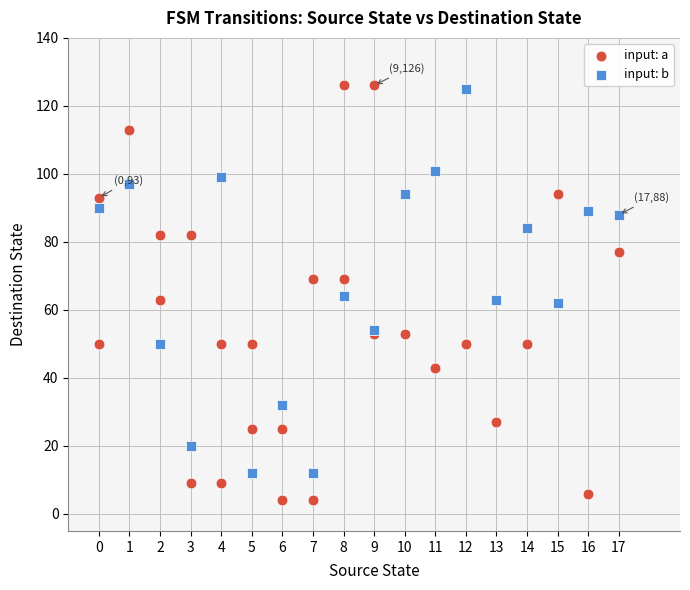

Which series contains the lowest Y value?

input: a